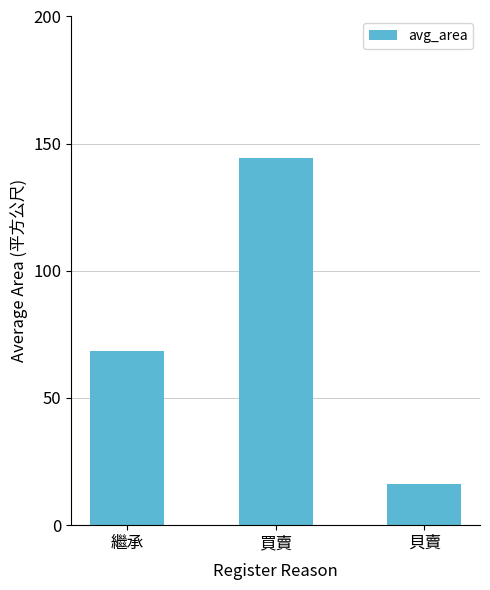

Reading left to right, what are all the values shown in this chart?

68.3	144.2	16.4